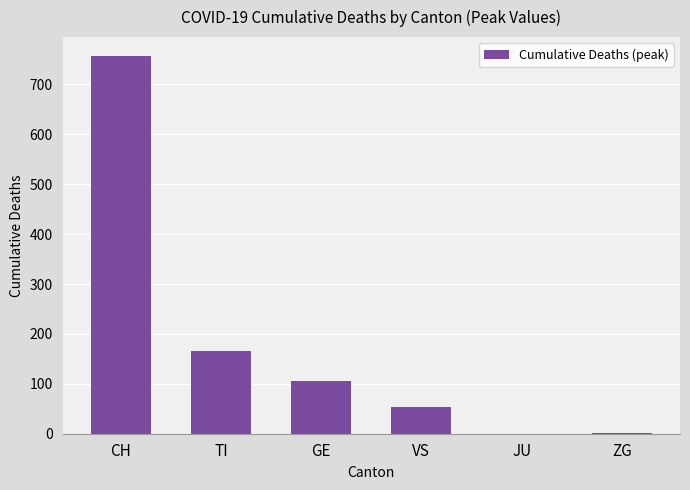

What is the sum of the values at JU and VS?

53